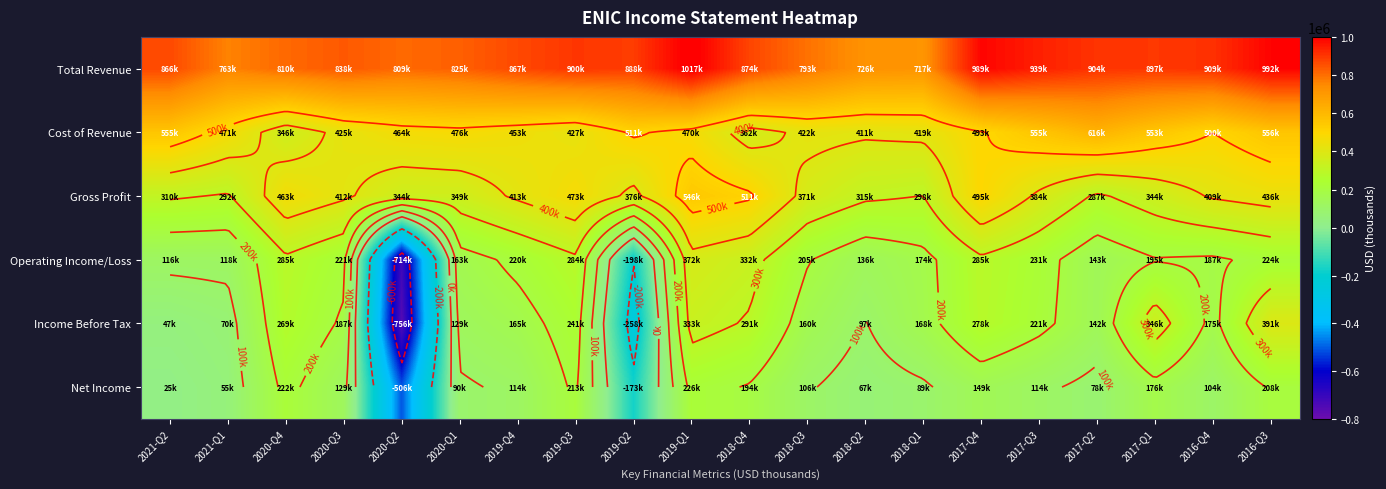

At how many categories does at least one series exceed 864200?

12